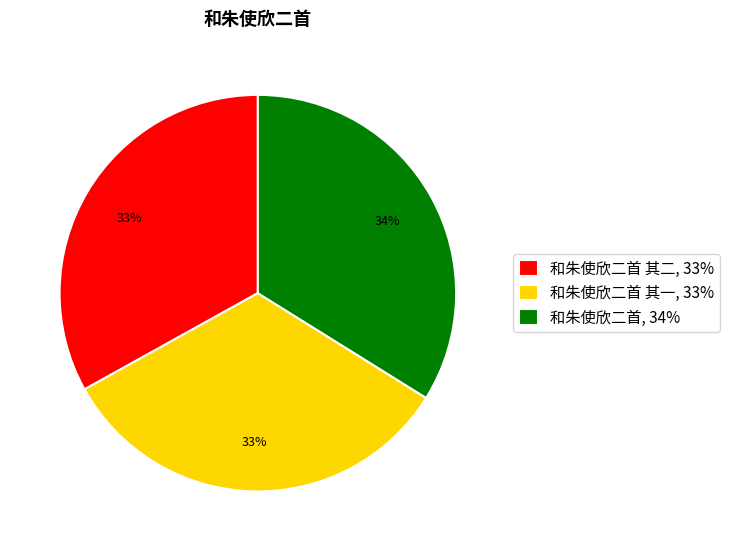

Combined, do 和朱使欣二首 其一, 33% and 和朱使欣二首, 34% account for over 50%?

Yes